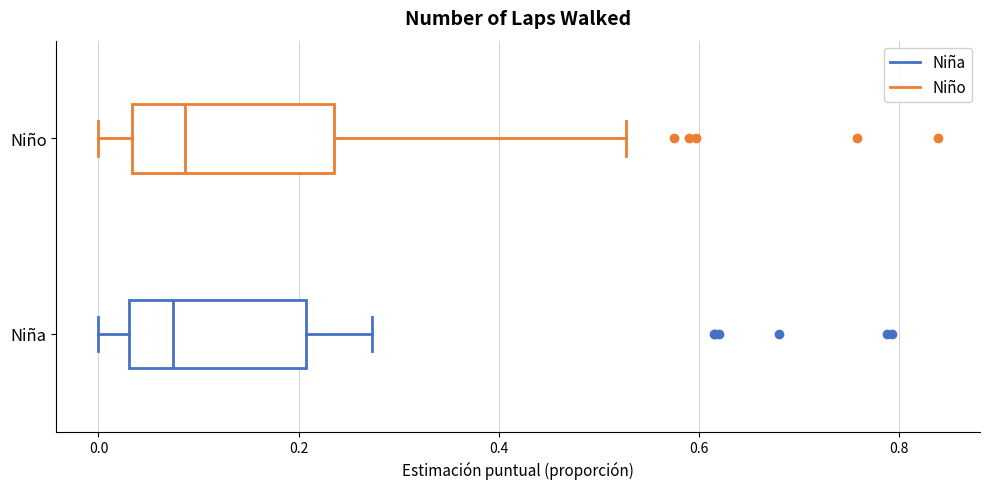

Reading bottom to top, transcribe this box plot: for each box, give where its median line is, the range the box spans, and where its two whiskers end, as read against the x-axis. The values are not printed on the chart, so give them approximately, as read against the axis.

Niña: median 0.08, box 0.04 to 0.20, whiskers 0.00 to 0.28
Niño: median 0.08, box 0.04 to 0.24, whiskers 0.00 to 0.52